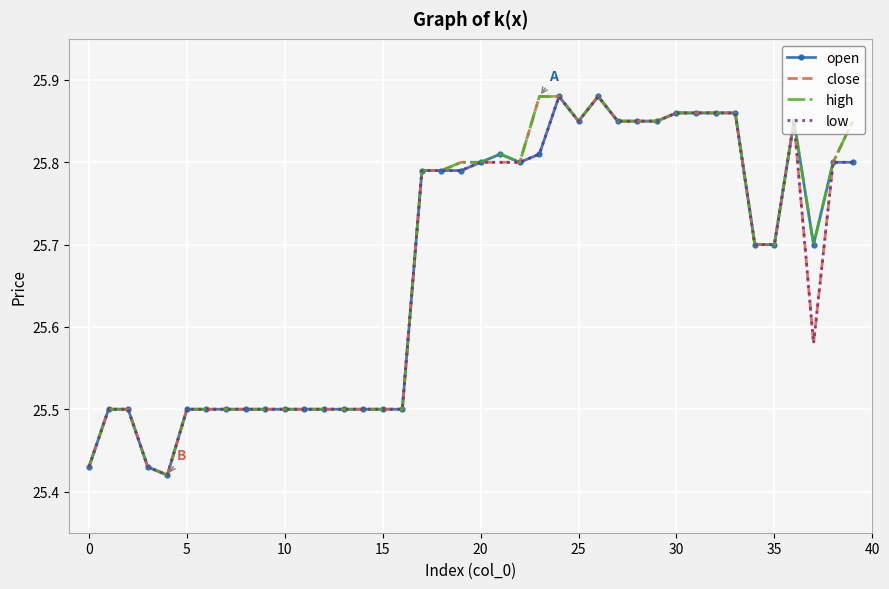

Which label corresponds to the largest value in the chart?

24